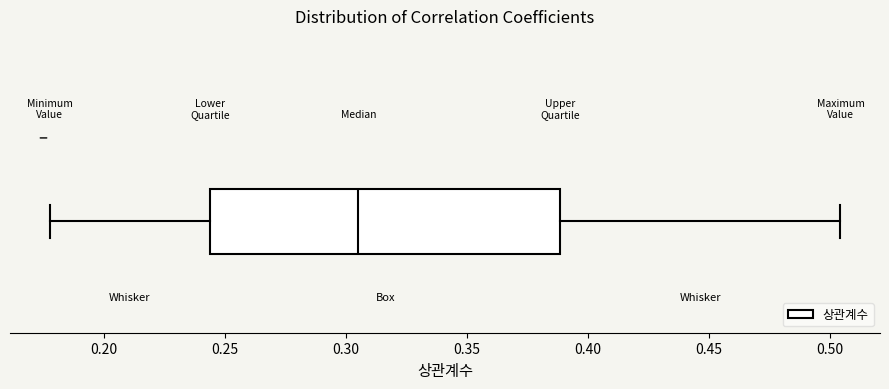

Read this box plot against the x-axis: the position of the median line, the range covered by the box, and the ends of both whiskers. The values are not printed on the chart, so give them approximately, as read against the axis.

median 0.305, box 0.245 to 0.390, whiskers 0.175 to 0.505